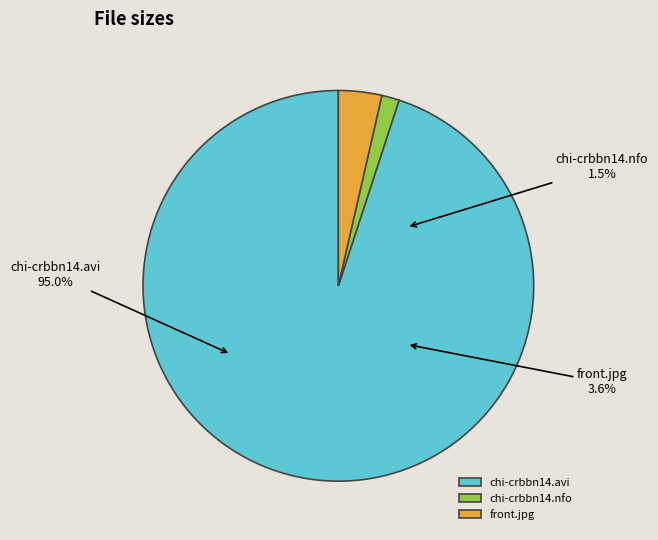

To the nearest percent, what portion does chi-crbbn14.avi represent?

95%